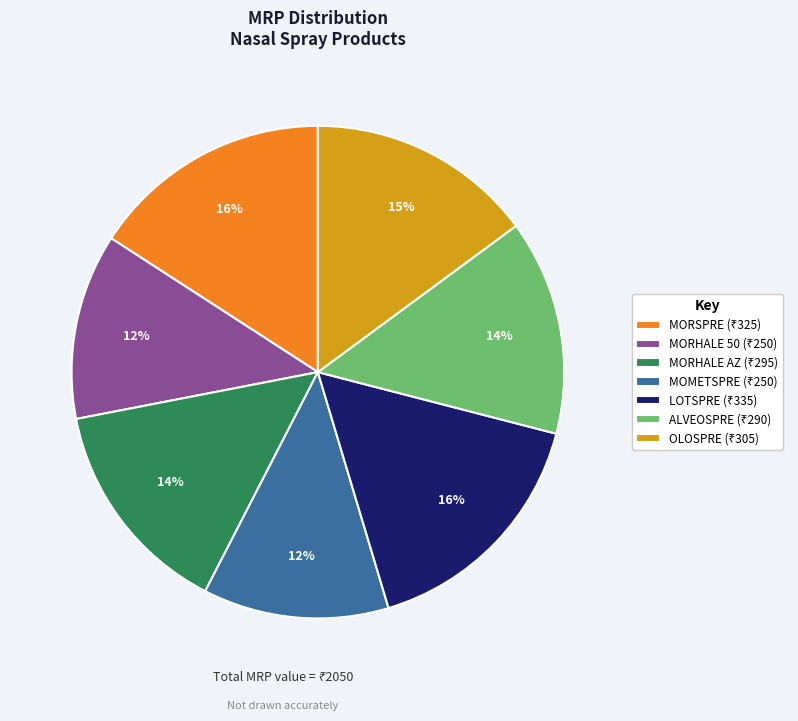

To the nearest percent, what is the difference between the largest and smallest slice percentages?

4%